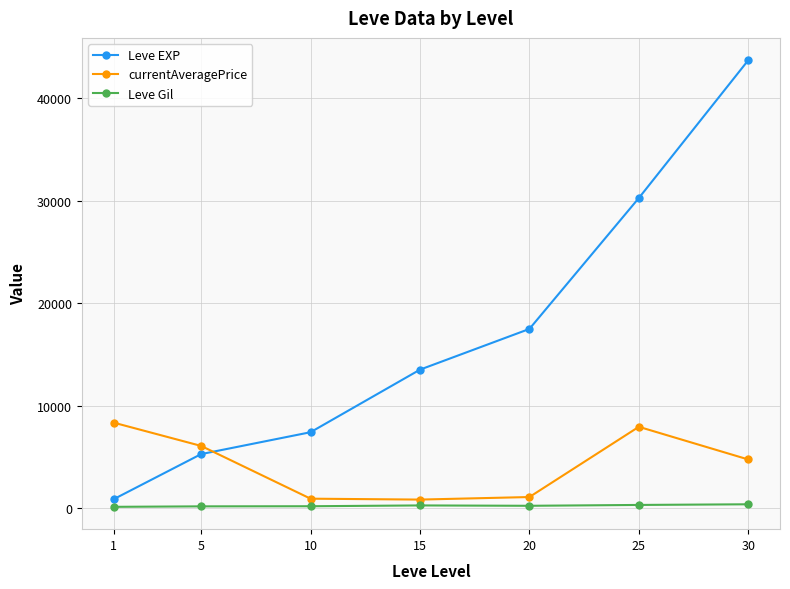

What is the lowest value of the Leve Gil series?

112.3